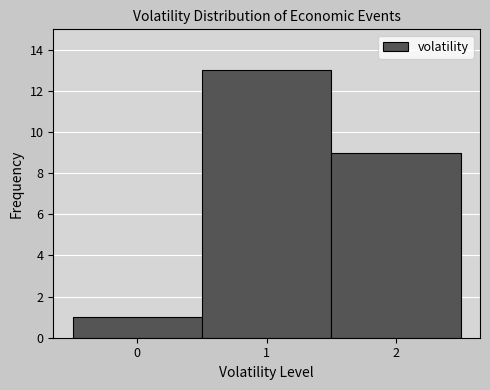

Reading left to right, transcribe this chart: for each bar, give the range it covers on the x-axis and its height. The values are not printed on the chart, so give them approximately, as read against the axis.

-0.5 to 0.5: 1
0.5 to 1.5: 13
1.5 to 2.5: 9